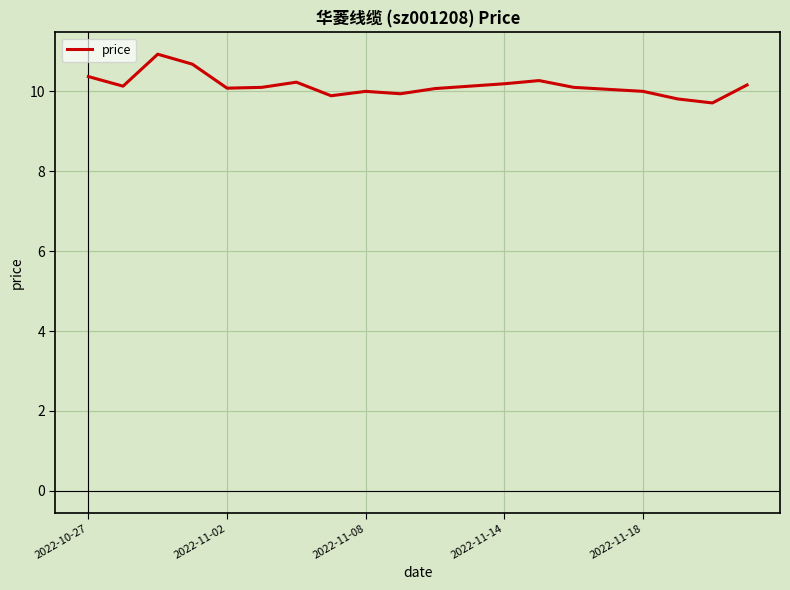

What is the average value?

10.1